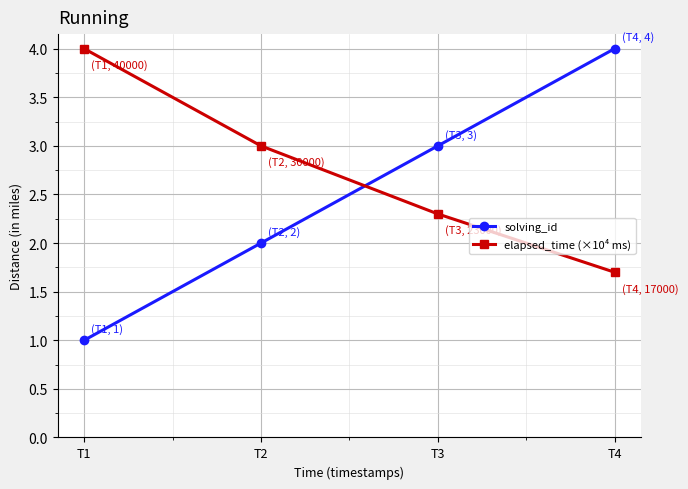

What is the maximum value shown in the chart?

4.0